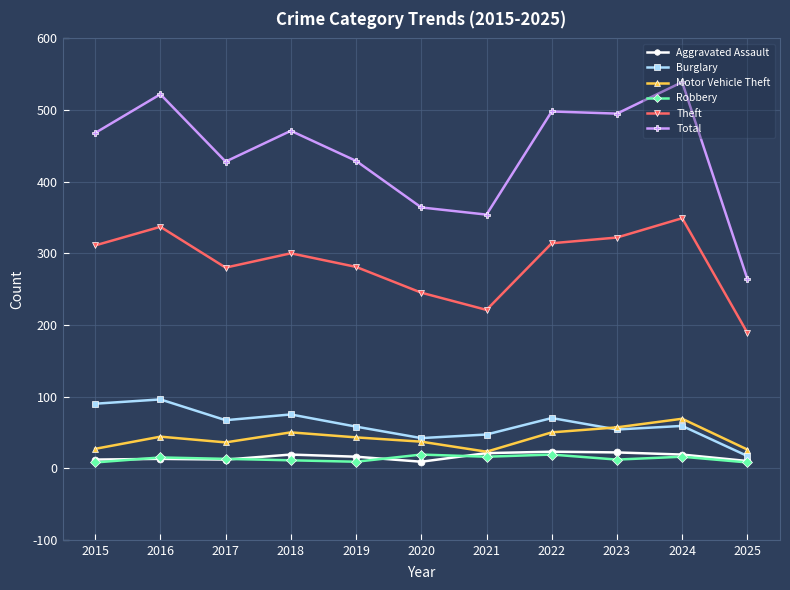

At which category does Theft reach its first local valley?

2017